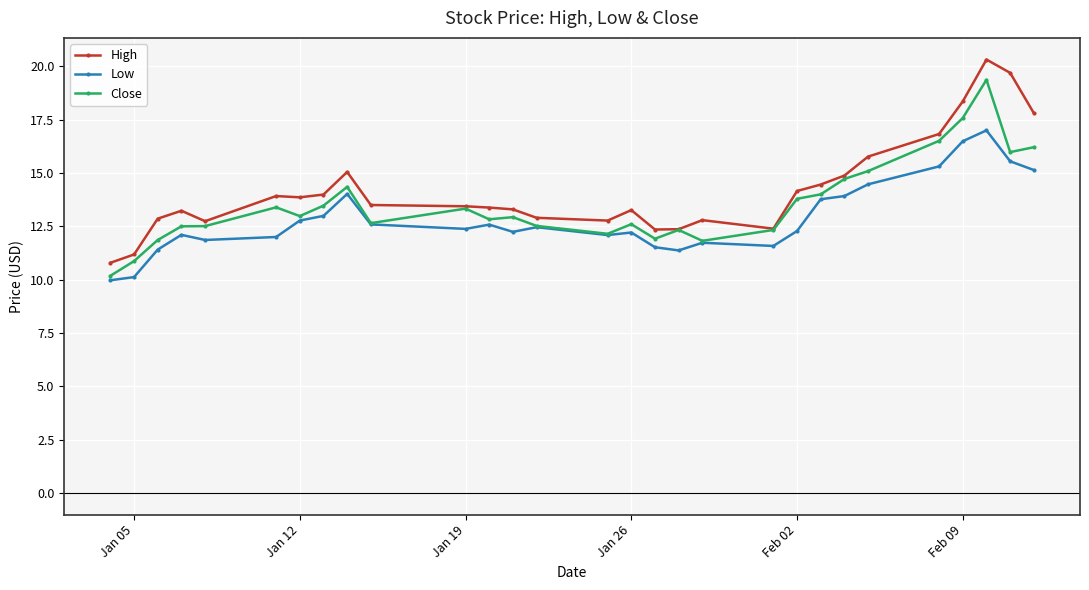

List the series in order of their peak value, highest first.

High, Close, Low